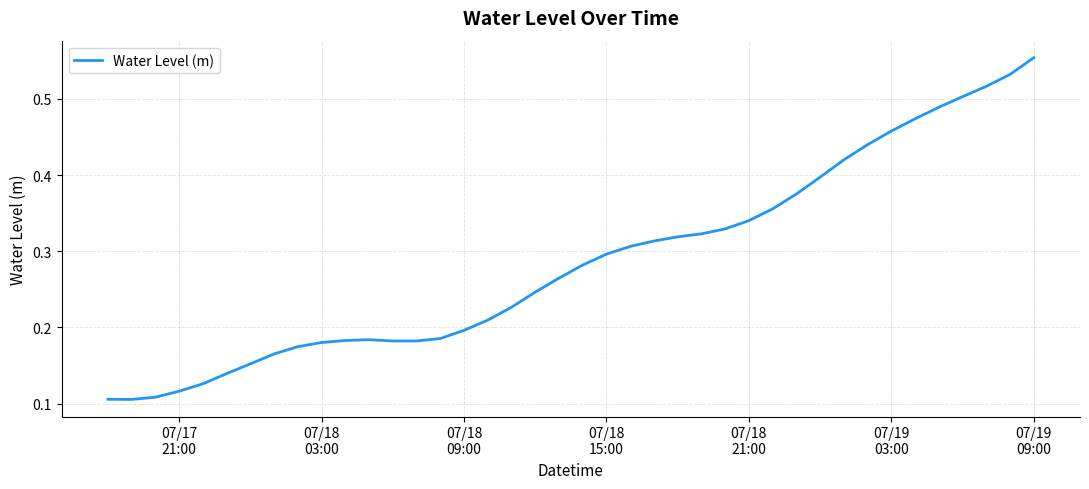

Does the chart have visible grid lines?

Yes